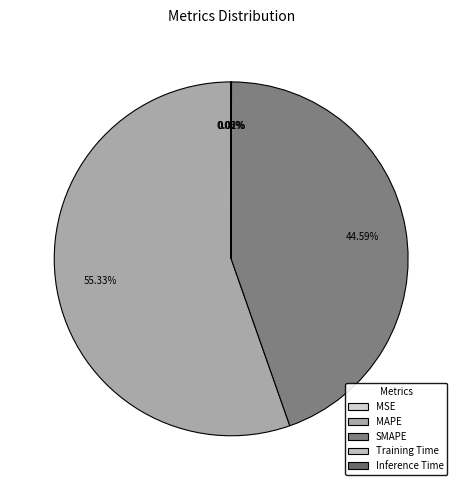

Does MAPE represent more than half of the total?

Yes